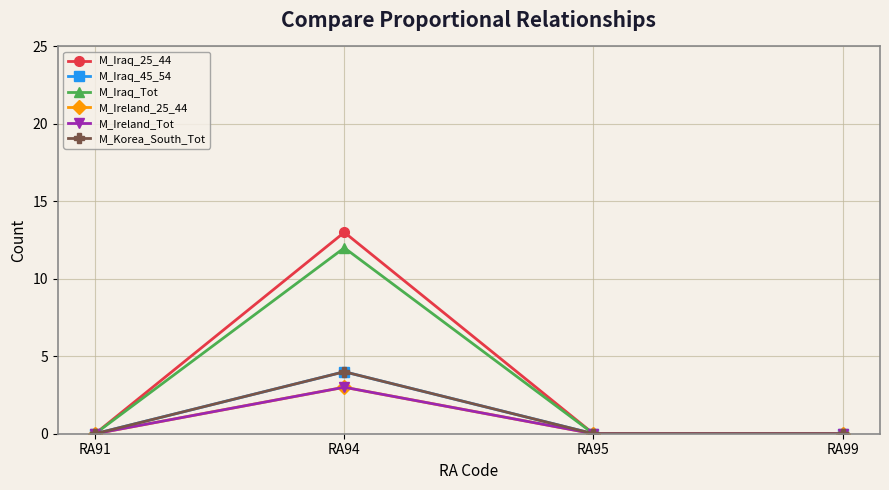

Rank the series at RA94 from lowest to highest value.

M_Ireland_25_44, M_Ireland_Tot, M_Iraq_45_54, M_Korea_South_Tot, M_Iraq_Tot, M_Iraq_25_44